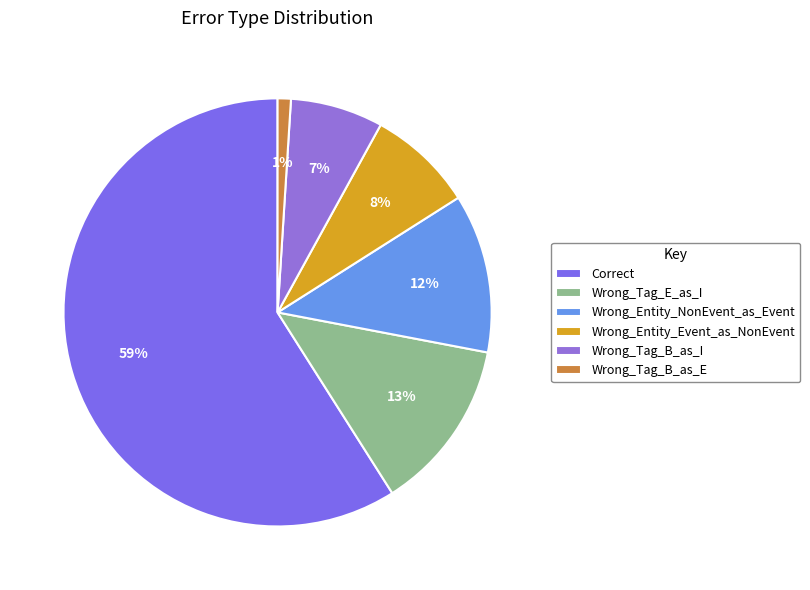

Is there a majority slice in this chart?

Yes